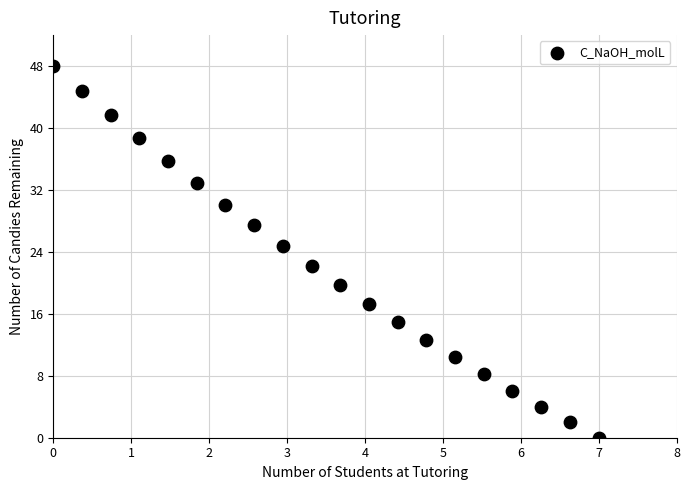

What Y value in the scatter plot is closest to 24?

24.8